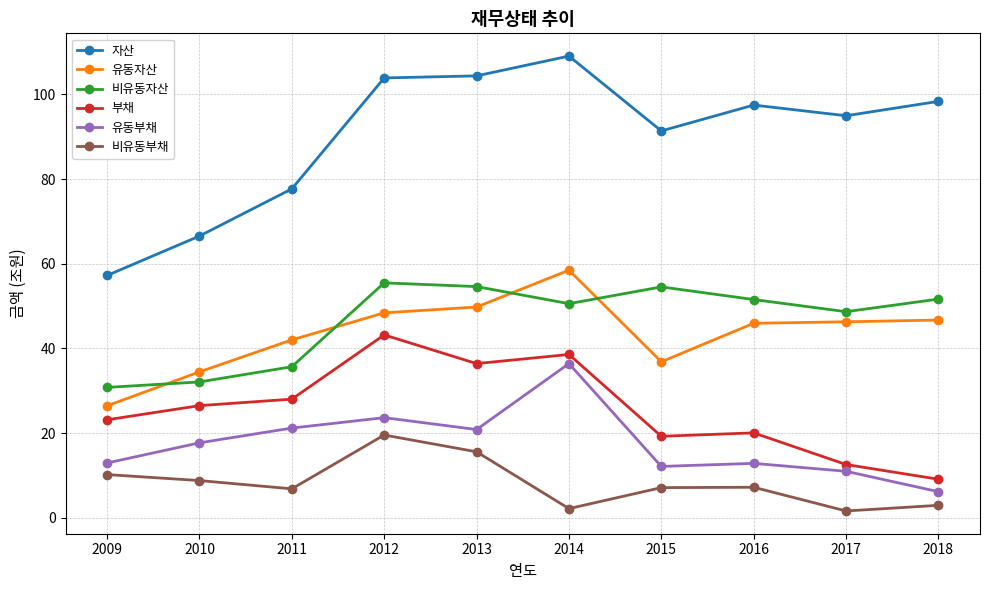

Where is the first local minimum for 비유동부채?

2011